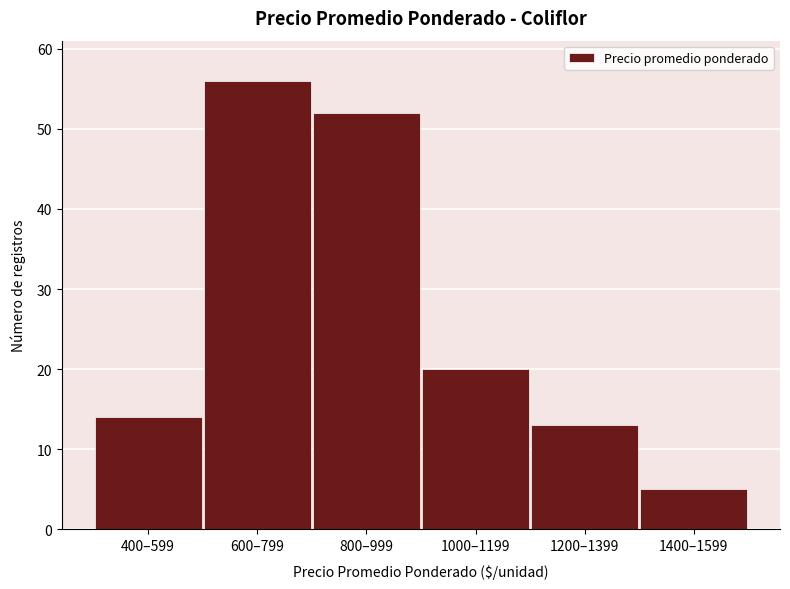

Reading right to left, transcribe all the data shown in this chart.

5	13	20	52	56	14